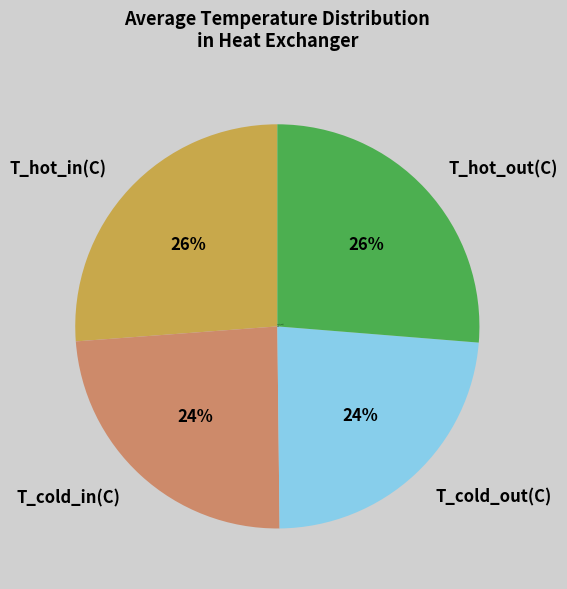

Do T_hot_out(C) and T_cold_out(C) together represent more than half of the pie?

No